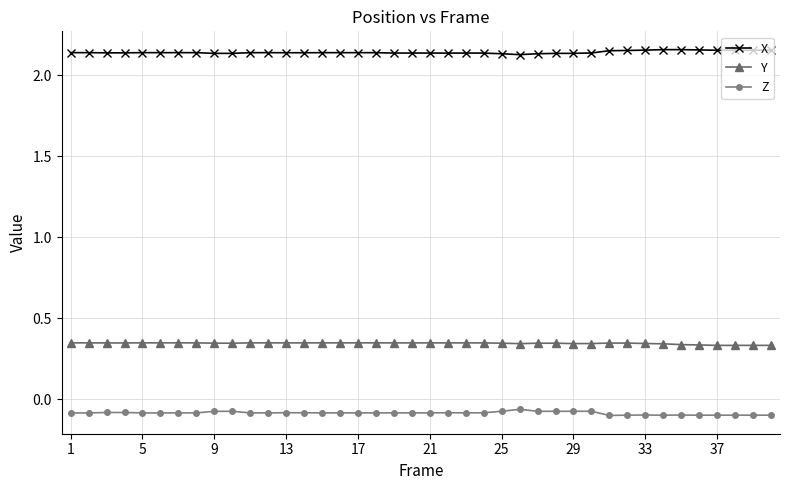

True or false: X has more than 1 interior local peaks.

True